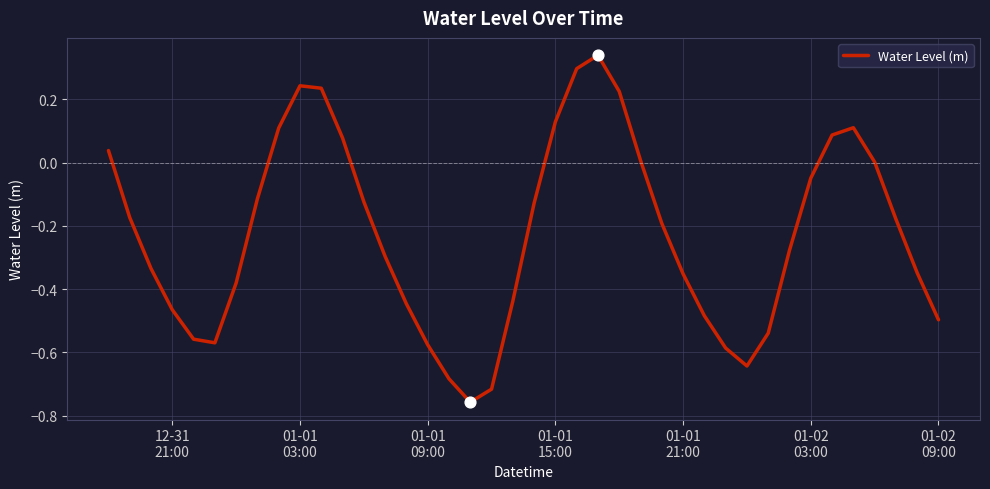

What is the difference between the maximum and minimum values?

1.1